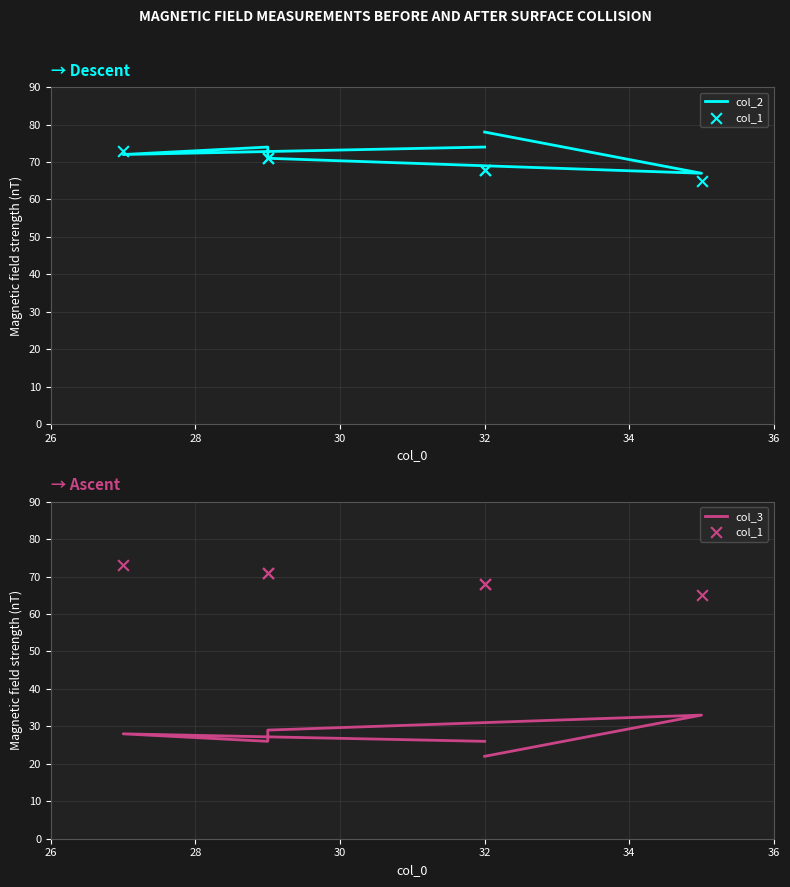

What are all the series names shown in the legend?

col_2, col_1, col_3